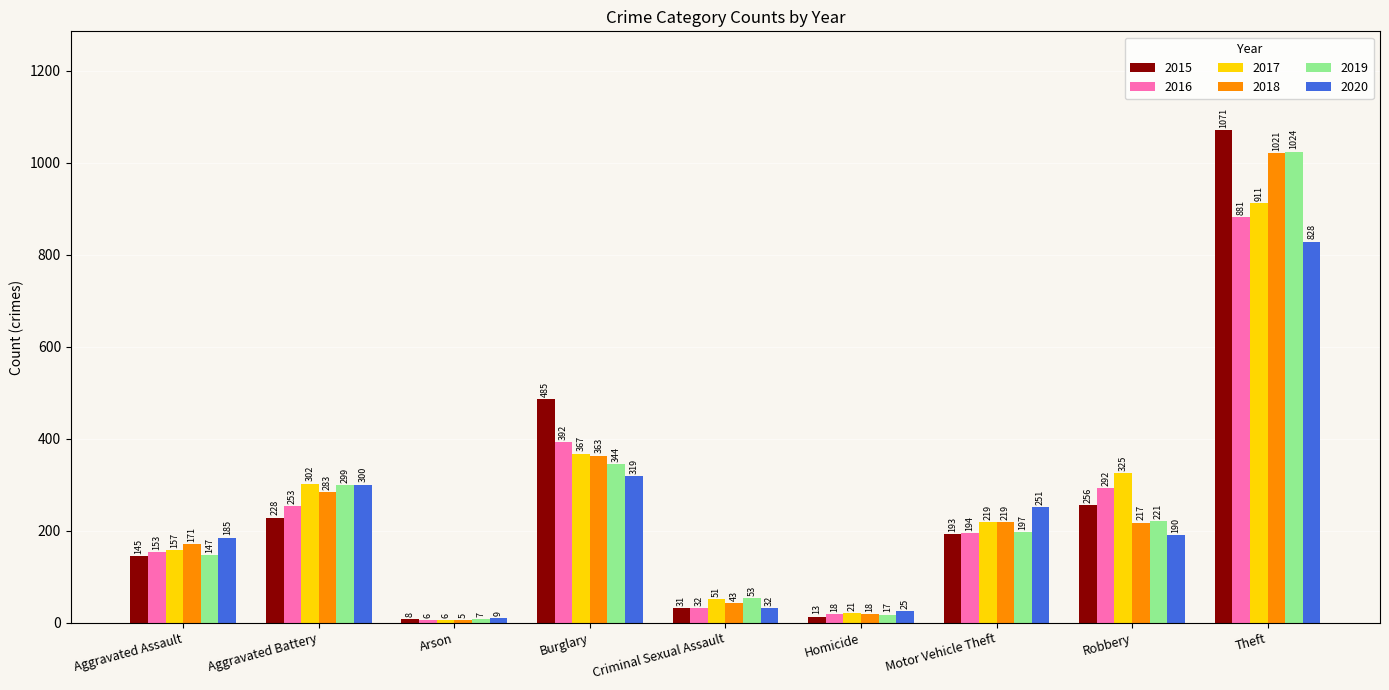

How many groups of bars are there?

9